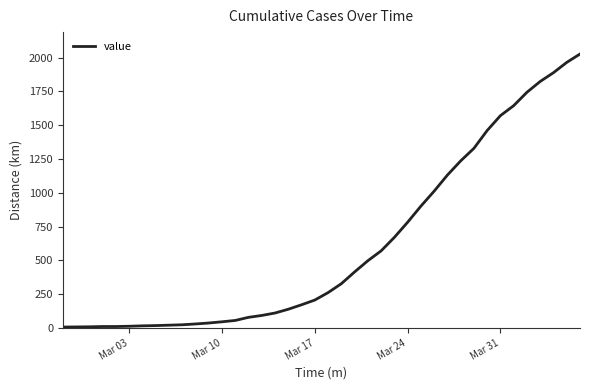

What is the difference between the maximum and minimum values?

2021